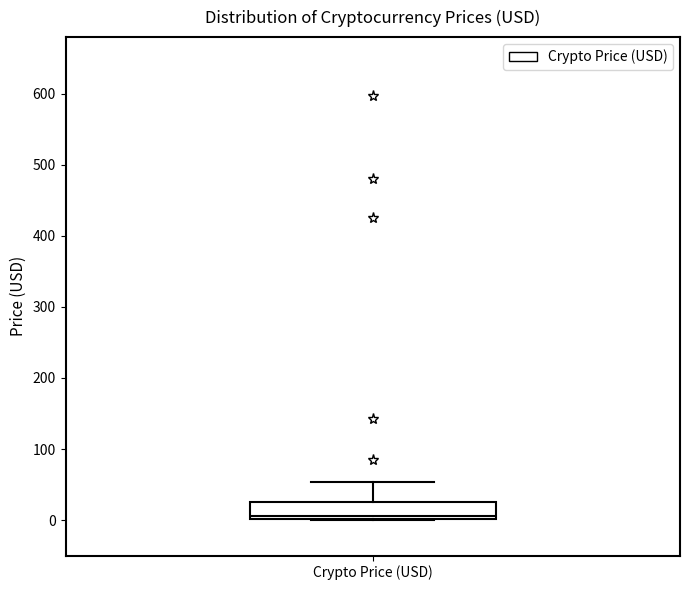

Transcribe this box plot: give where the median line is, the range the box spans, and where the two whiskers end, as read against the y-axis. The values are not printed on the chart, so give them approximately, as read against the axis.

median 10, box 0 to 20, whiskers 0 to 50